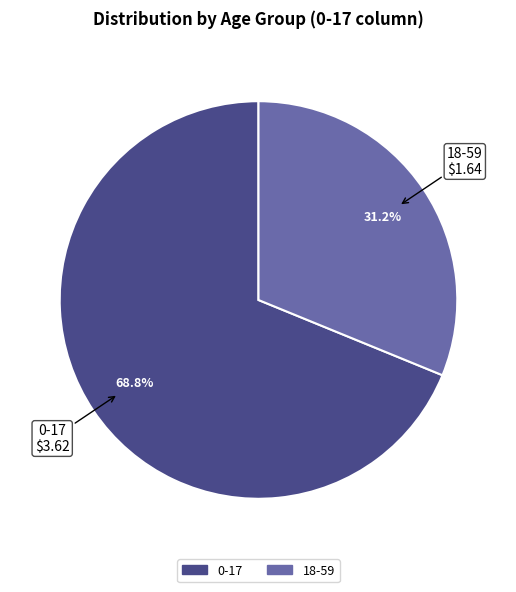

What percentage is the 18-59 slice, to the nearest percent?

31%